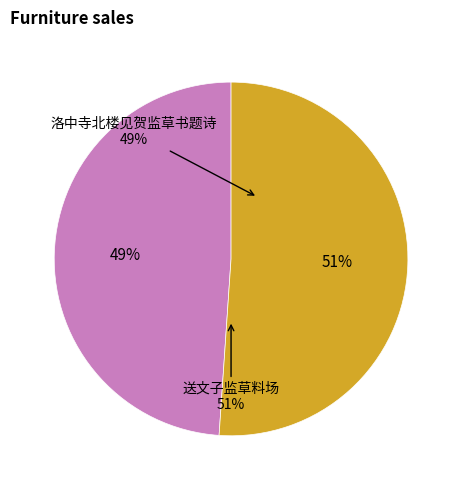

What is the smallest slice in the pie chart?

洛中寺北楼见贺监草书题诗